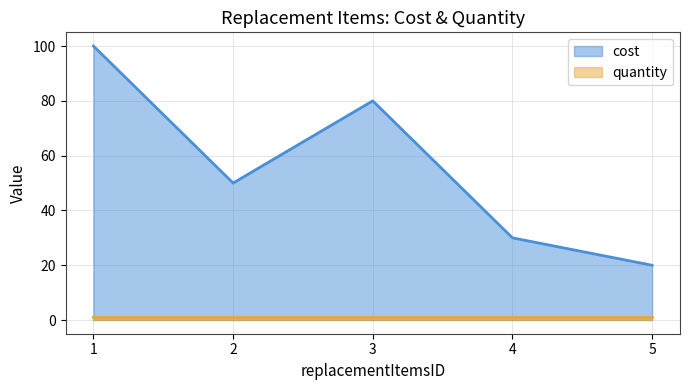

The cost series shows 34.4 at 3. True or false?

False